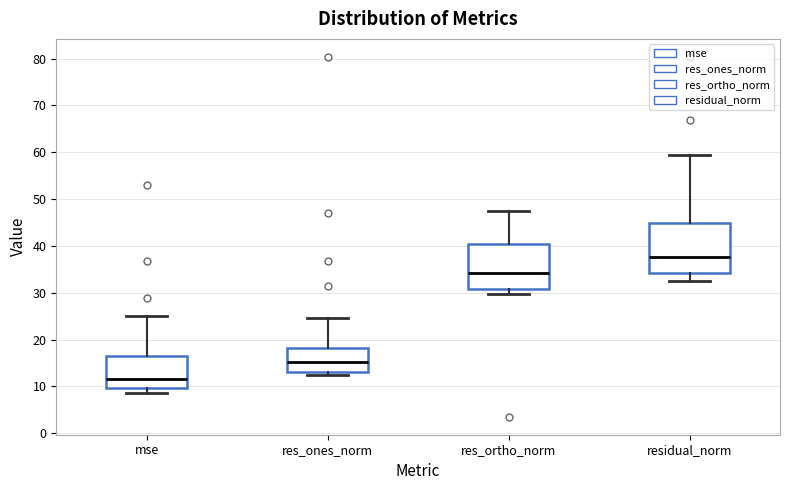

Reading left to right, transcribe this box plot: for each box, give where its median line is, the range the box spans, and where its two whiskers end, as read against the y-axis. The values are not printed on the chart, so give them approximately, as read against the axis.

mse: median 12, box 10 to 16, whiskers 9 to 25
res_ones_norm: median 15, box 13 to 18, whiskers 12 to 25
res_ortho_norm: median 34, box 31 to 40, whiskers 30 to 48
residual_norm: median 38, box 34 to 45, whiskers 33 to 59